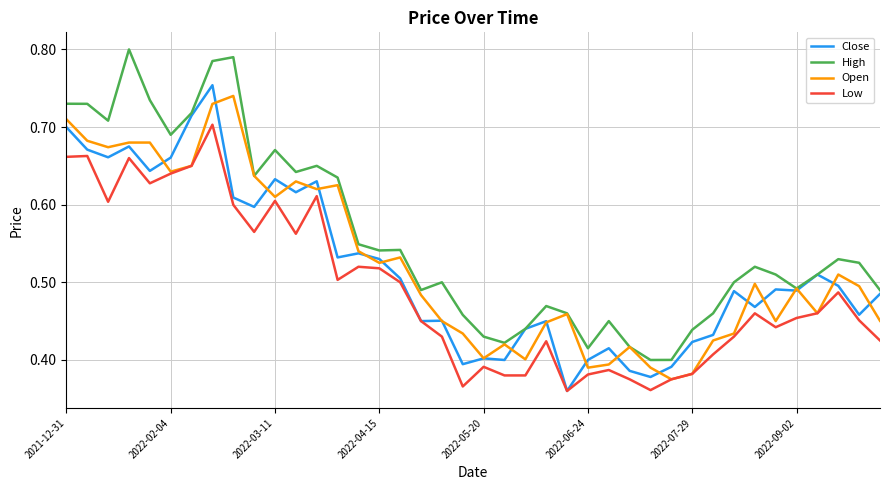

What is the greatest value displayed?

0.8